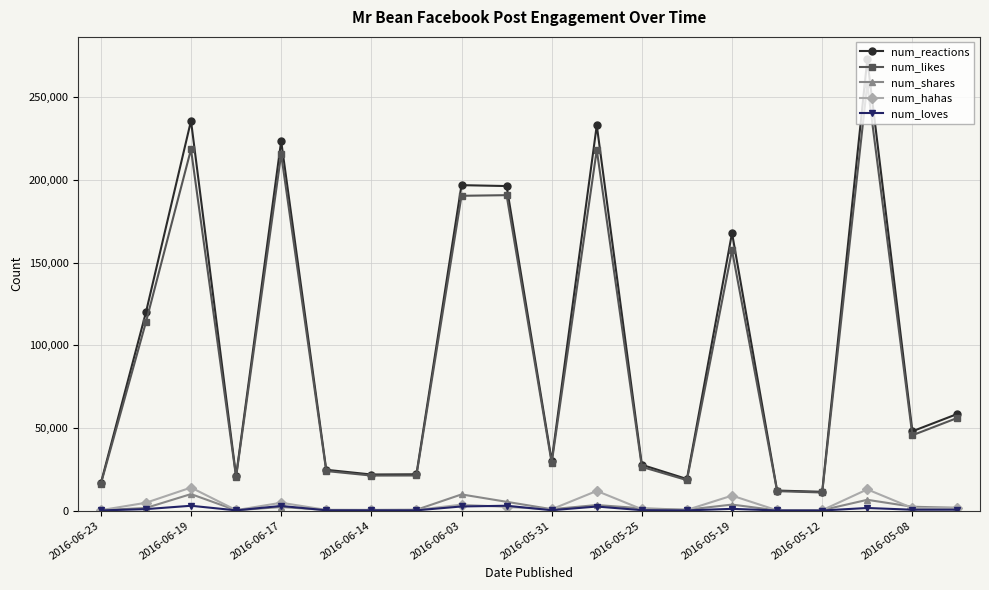

True or false: num_reactions has more than 2 interior local peaks.

True